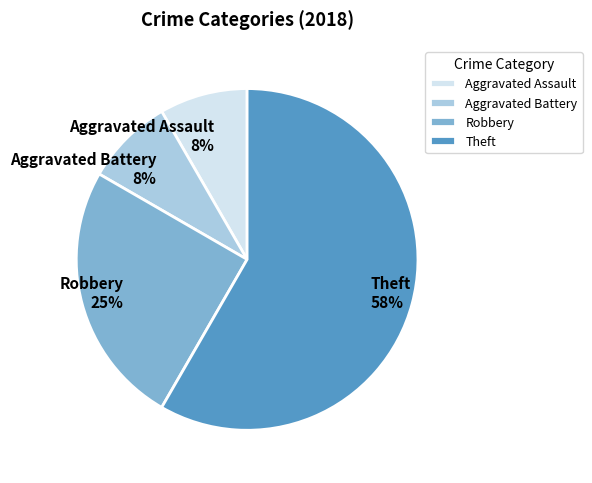

To the nearest percent, what portion does Aggravated Assault represent?

8%